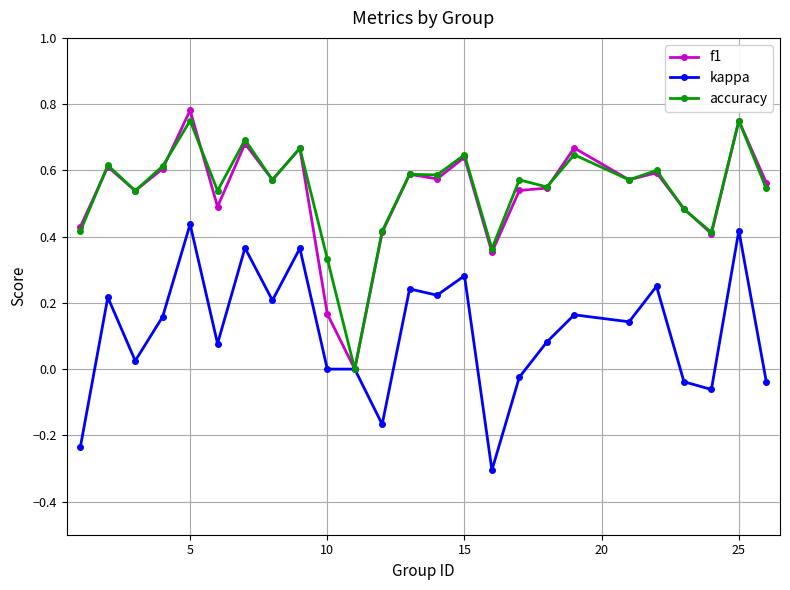

Which series has the widest spread of values?

f1